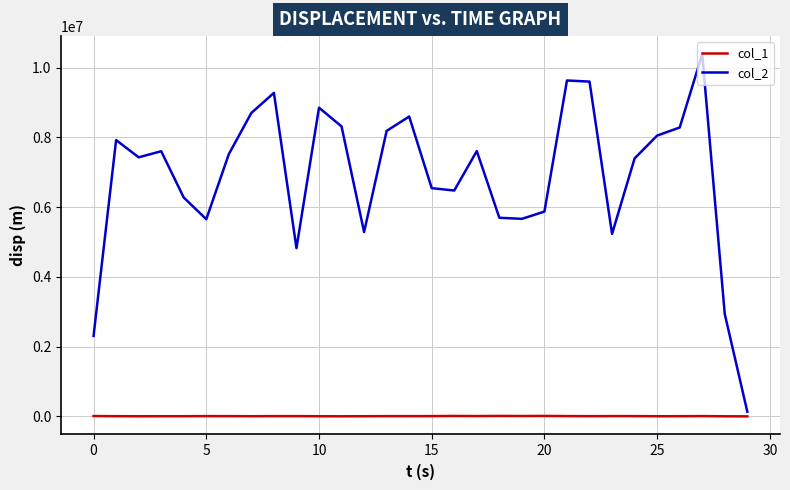

Which series has the widest spread of values?

col_2